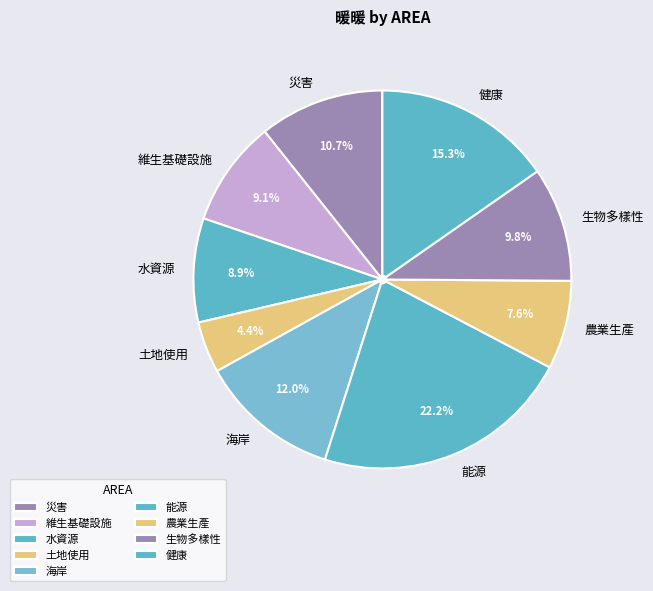

To the nearest percent, what is the difference between the 健康 and 能源 slice percentages?

7%